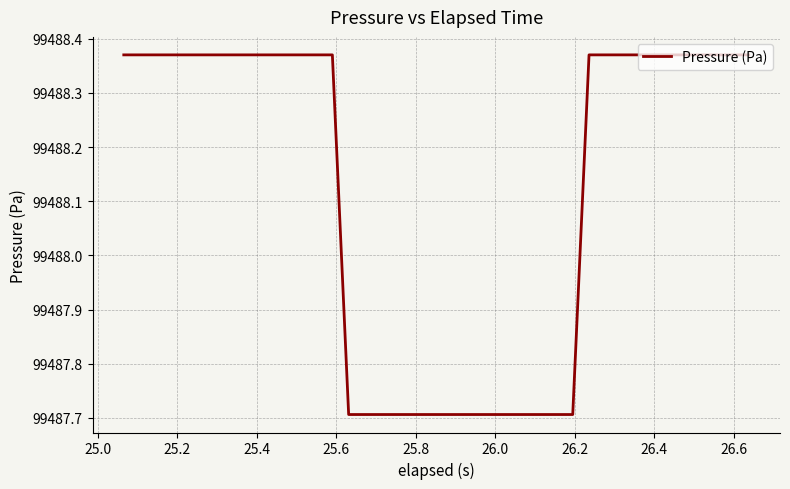

Does the chart display data point markers on the line(s)?

No